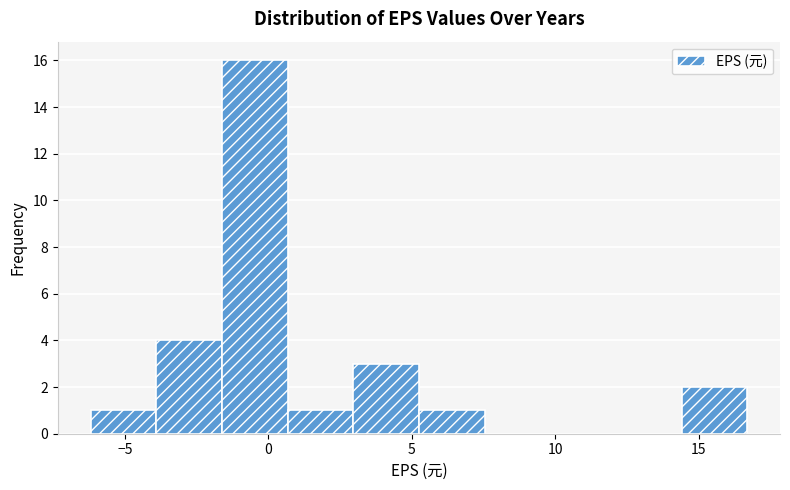

Which range on the x-axis has the tallest bar?

-1.5 to 0.5